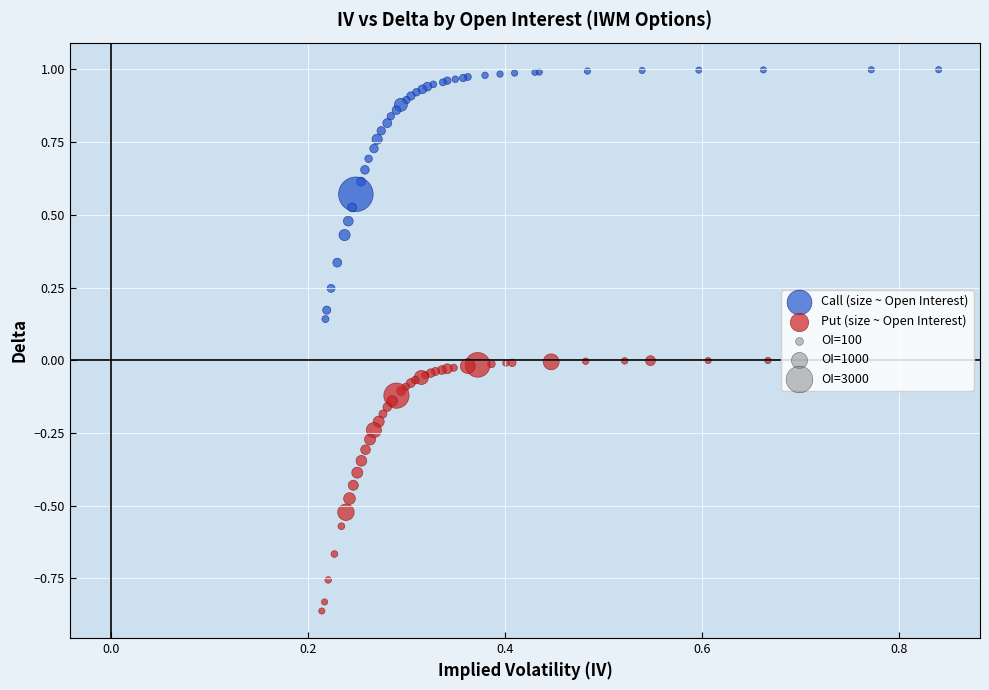

Which series contains the lowest Y value?

Put (size ~ Open Interest)